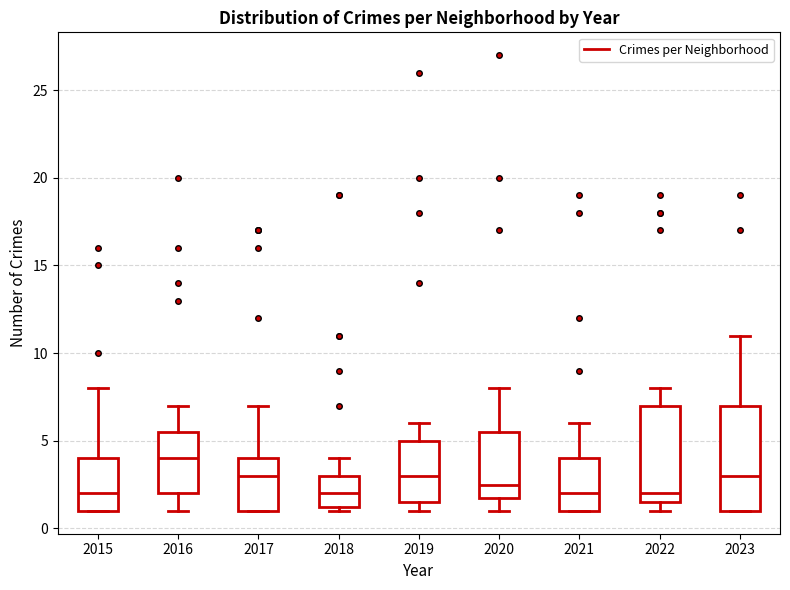

Reading left to right, transcribe this box plot: for each box, give where its median line is, the range the box spans, and where its two whiskers end, as read against the y-axis. The values are not printed on the chart, so give them approximately, as read against the axis.

2015: median 2.0, box 1.0 to 4.0, whiskers 1.0 to 8.0
2016: median 4.0, box 2.0 to 5.5, whiskers 1.0 to 7.0
2017: median 3.0, box 1.0 to 4.0, whiskers 1.0 to 7.0
2018: median 2.0, box 1.5 to 3.0, whiskers 1.0 to 4.0
2019: median 3.0, box 1.5 to 5.0, whiskers 1.0 to 6.0
2020: median 2.5, box 2.0 to 5.5, whiskers 1.0 to 8.0
2021: median 2.0, box 1.0 to 4.0, whiskers 1.0 to 6.0
2022: median 2.0, box 1.5 to 7.0, whiskers 1.0 to 8.0
2023: median 3.0, box 1.0 to 7.0, whiskers 1.0 to 11.0